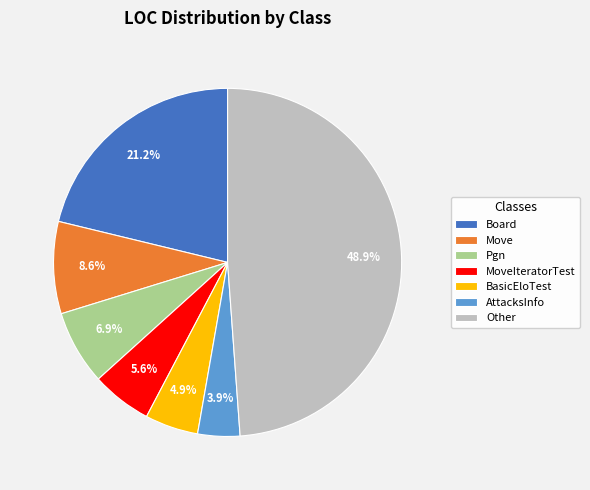

To the nearest percent, what is the average slice percentage?

14%